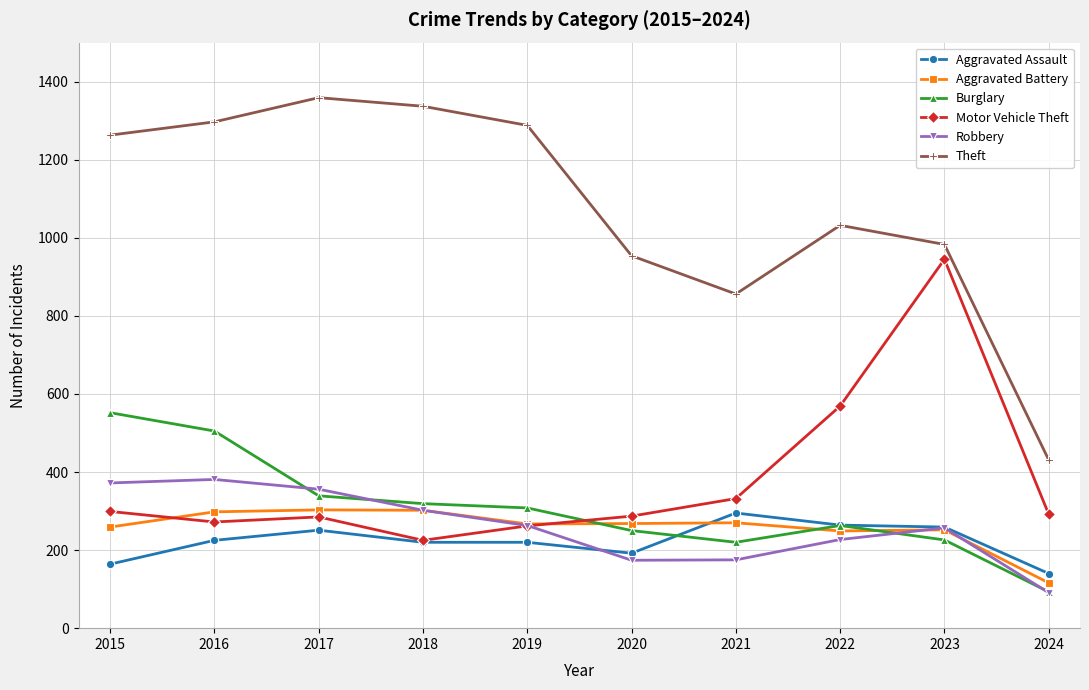

What is the total value across all series at 2017?

2893